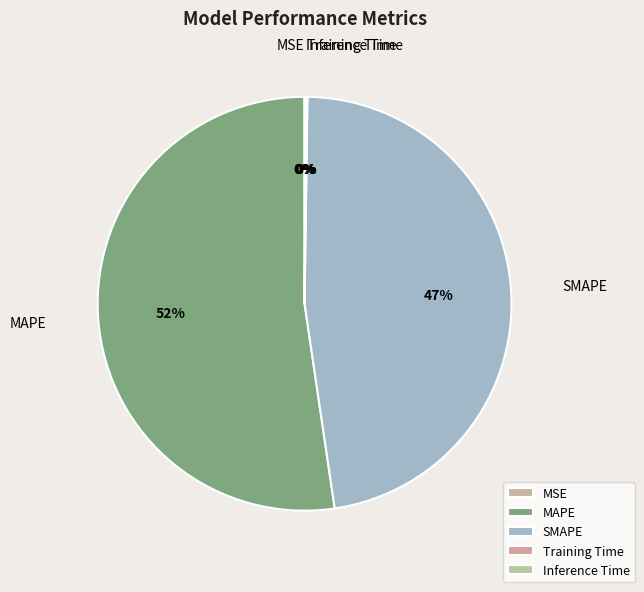

Which category has the biggest portion of the pie?

MAPE